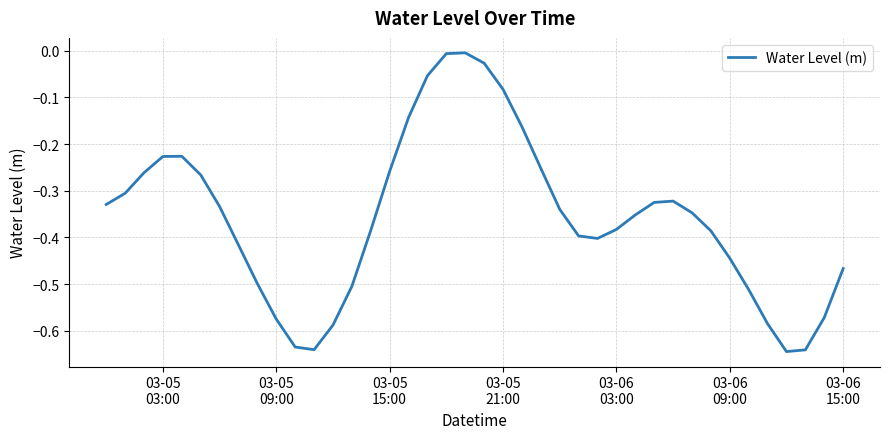

What is the difference between the maximum and minimum values?

0.6